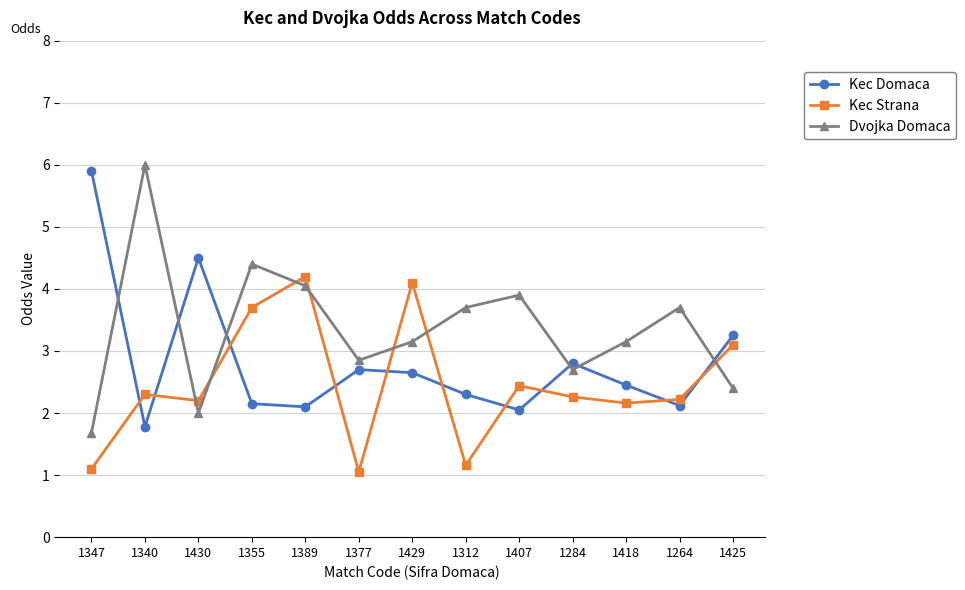

What is the lowest value of the Kec Strana series?

1.1